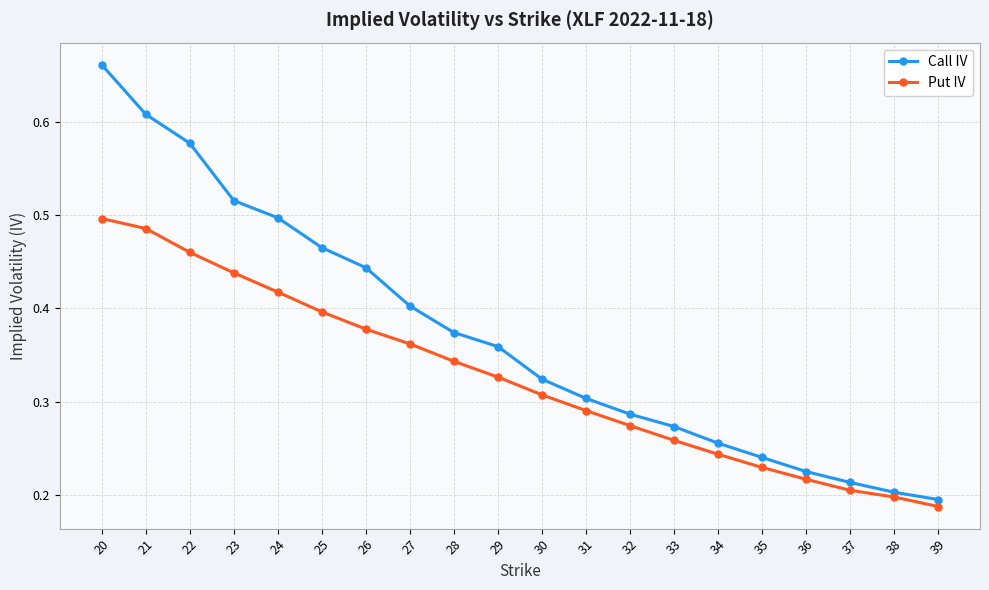

Count the Put IV values in the range 0 to 1.

20